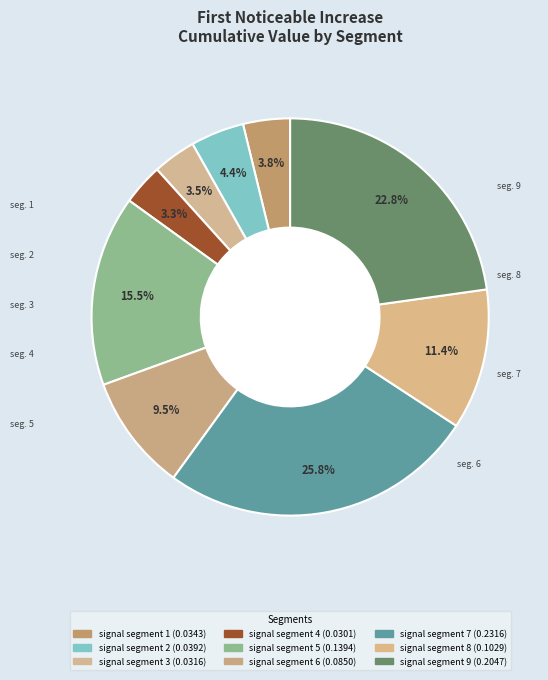

What is the change in value from signal segment 5 to signal segment 6?

-0.1